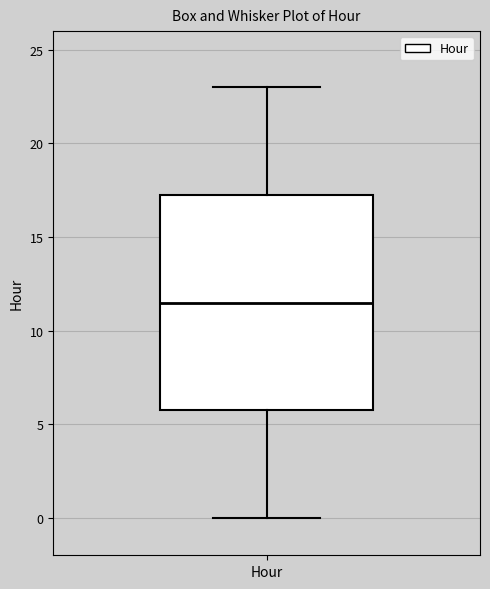

Where is the lower edge of the box for Hour on the y-axis? The values are not printed on the chart, so give them approximately, as read against the axis.

6.0